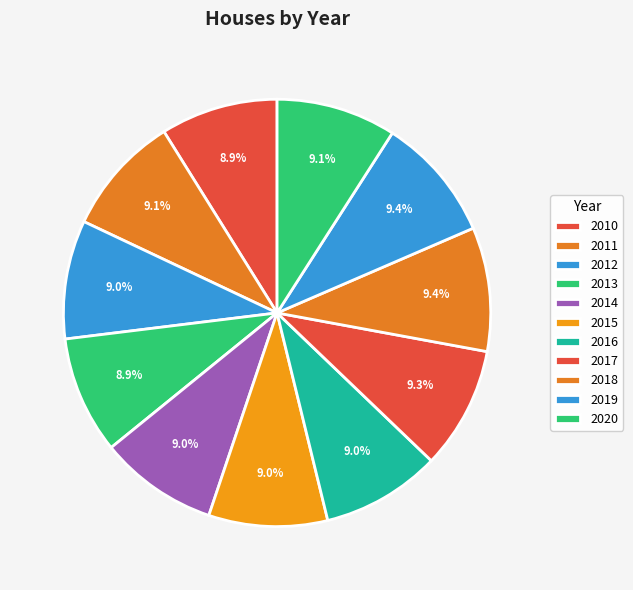

To the nearest percent, what percentage of the pie is 2011?

9%